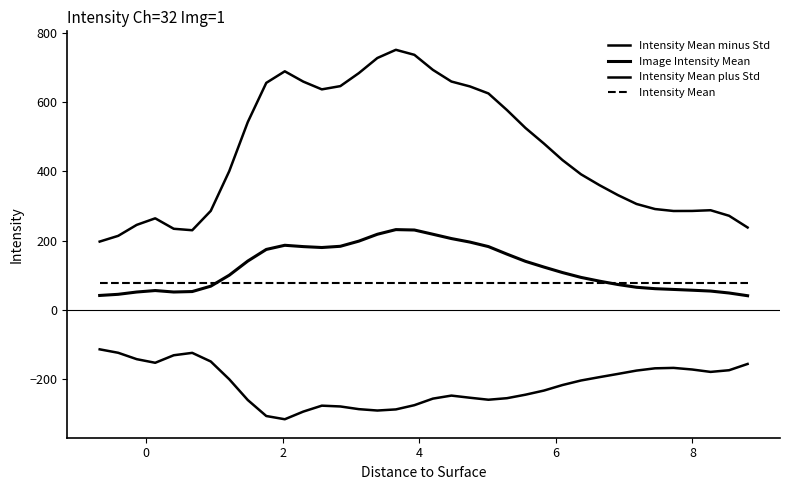

At which category does Image Intensity Mean reach its first local peak?

4